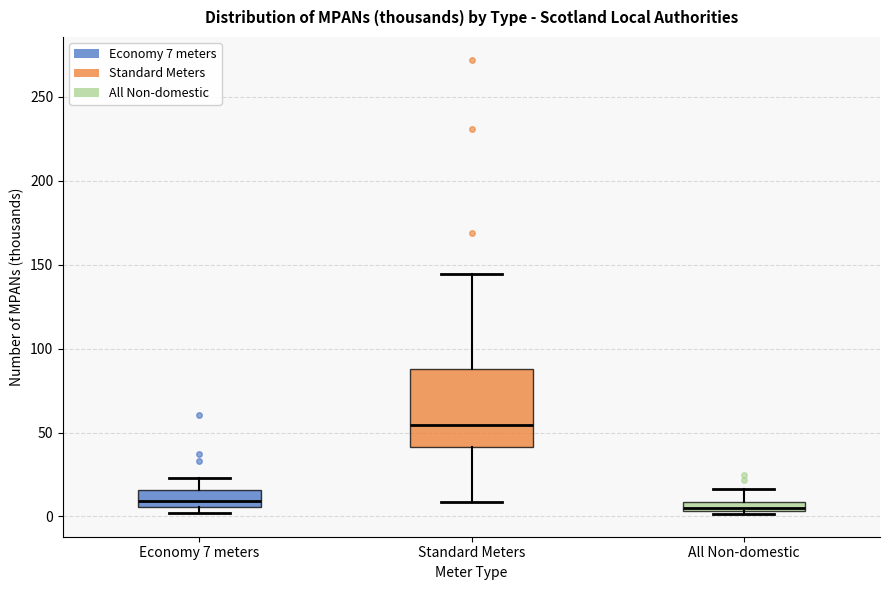

Where does the upper whisker of the box for All Non-domestic end on the y-axis? The values are not printed on the chart, so give them approximately, as read against the axis.

15